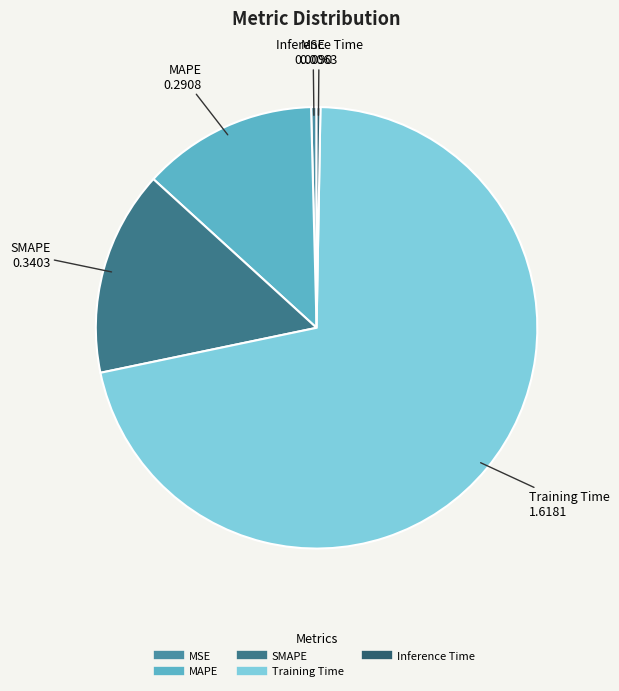

Is it true that MSE is 0% of the pie?

True